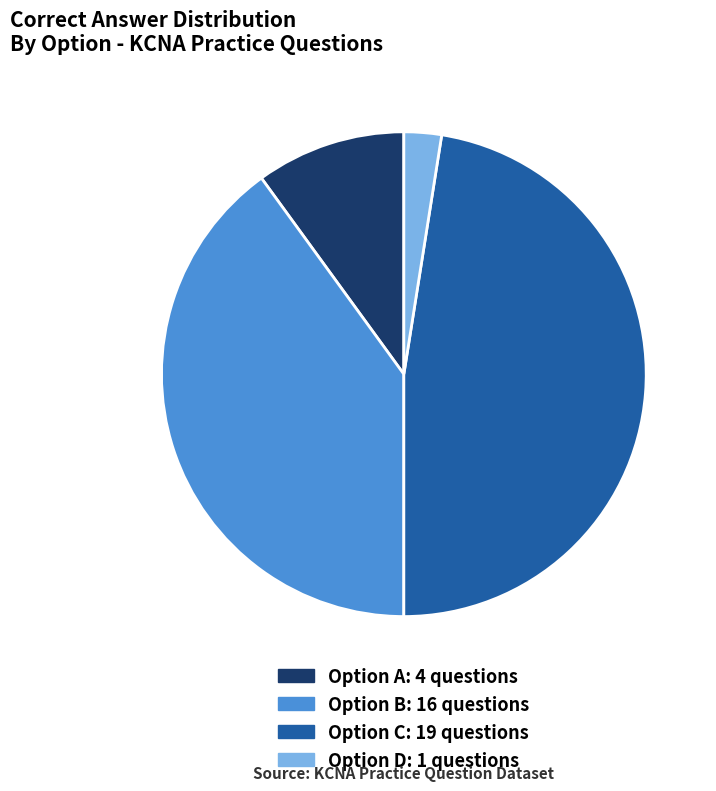

Is there any slice that represents more than half of the pie?

No